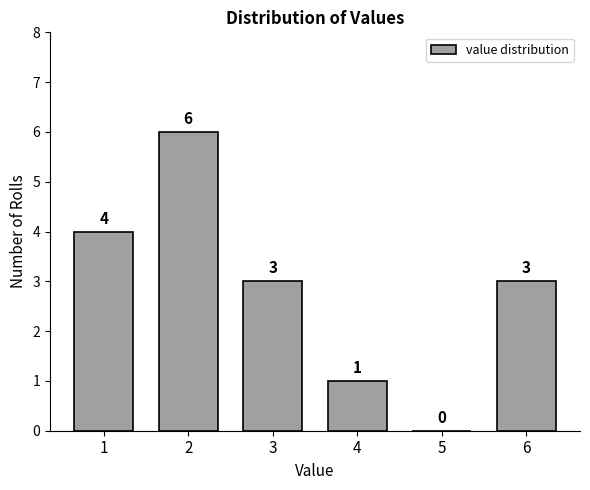

Reading left to right, extract all data points from this chart.

1=4	2=6	3=3	4=1	5=0	6=3